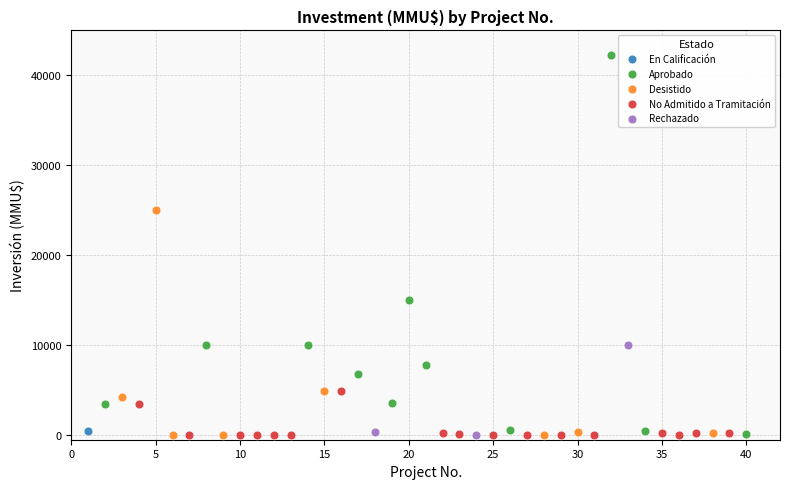

What are all the series names shown in the legend?

En Calificación, Aprobado, Desistido, No Admitido a Tramitación, Rechazado